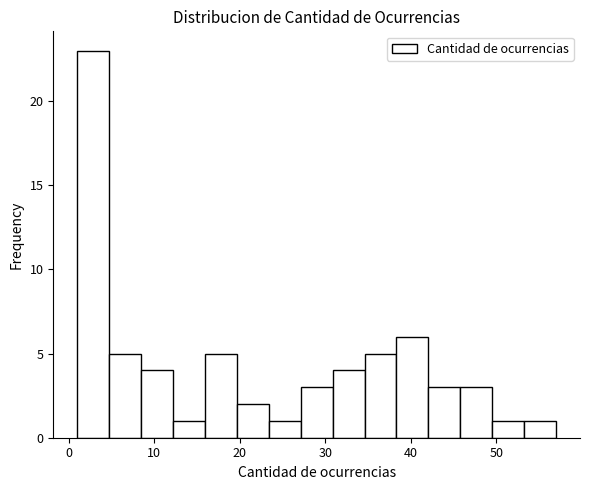

Around what value on the x-axis is the tallest bar? Give the approximate position of its centre, as read against the axis.

3